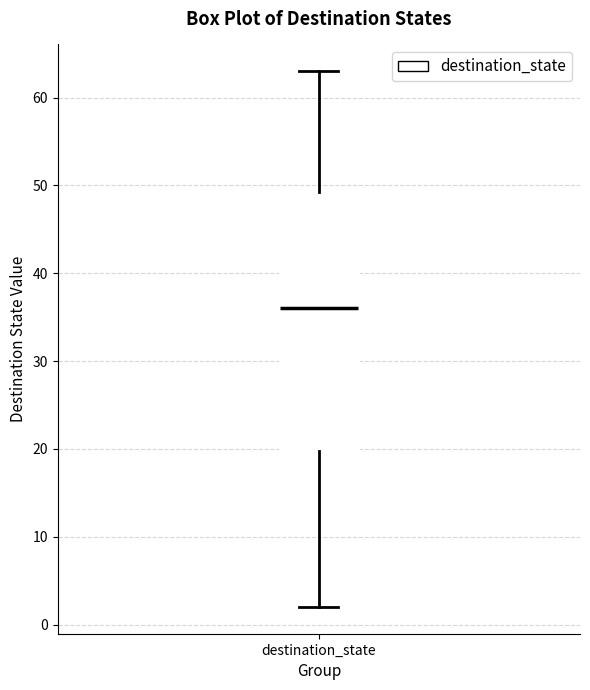

Transcribe this box plot: give where the median line is, the range the box spans, and where the two whiskers end, as read against the y-axis. The values are not printed on the chart, so give them approximately, as read against the axis.

median 36, box 20 to 49, whiskers 2 to 63